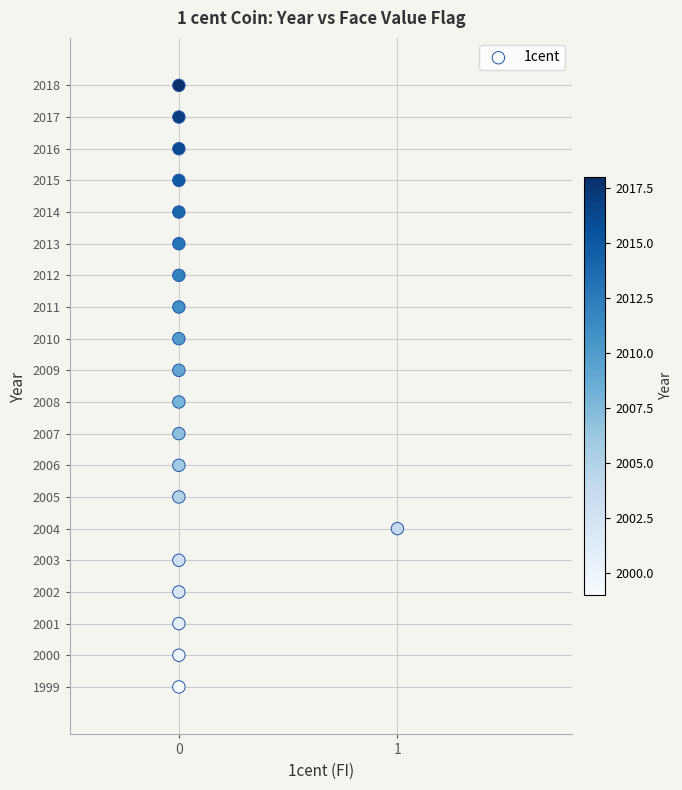

What is the range of Y values (max minus min)?

19